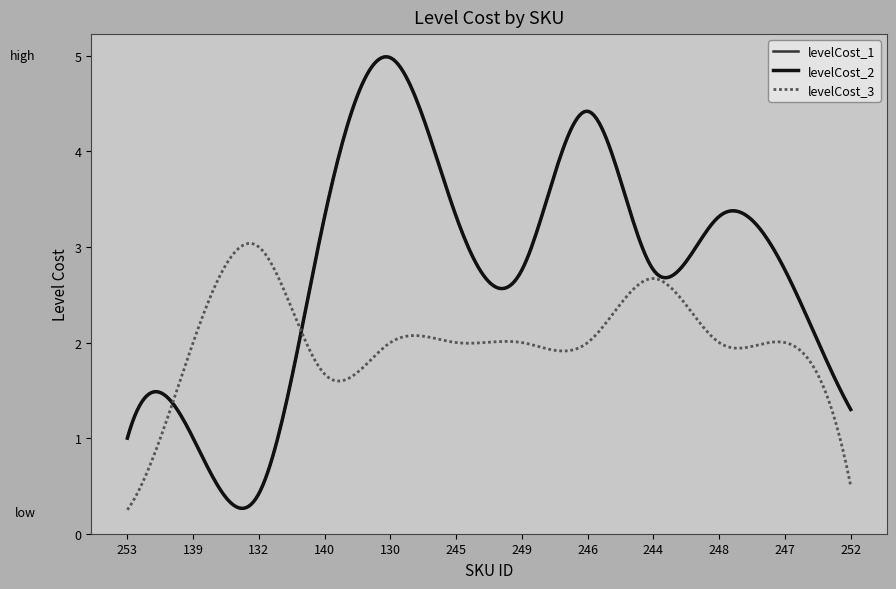

Does the chart have visible grid lines?

No